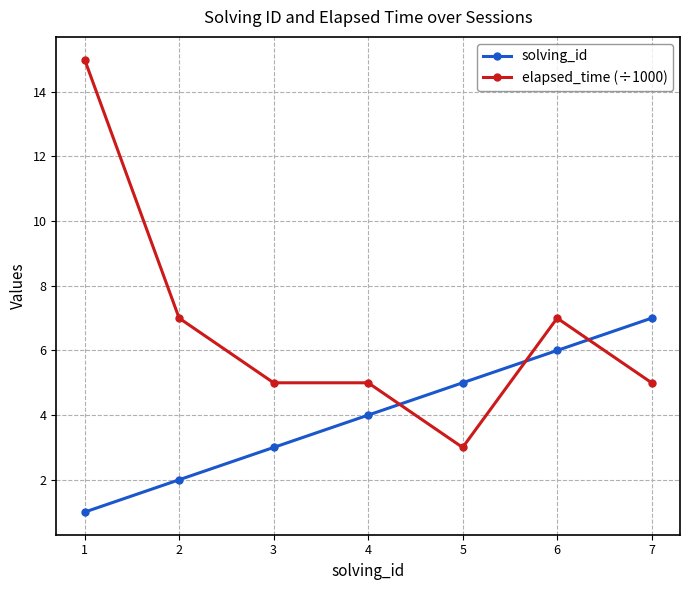

Reading left to right, list all the values displayed in this chart.

solving_id: 1=1	2=2	3=3	4=4	5=5	6=6	7=7
elapsed_time (÷1000): 1=15	2=7	3=5	4=5	5=3	6=7	7=5